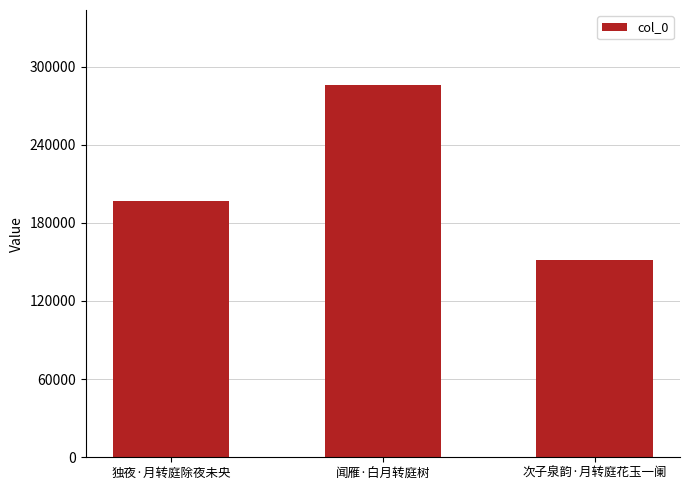

What is the value of the 1st bar from the left?

196778